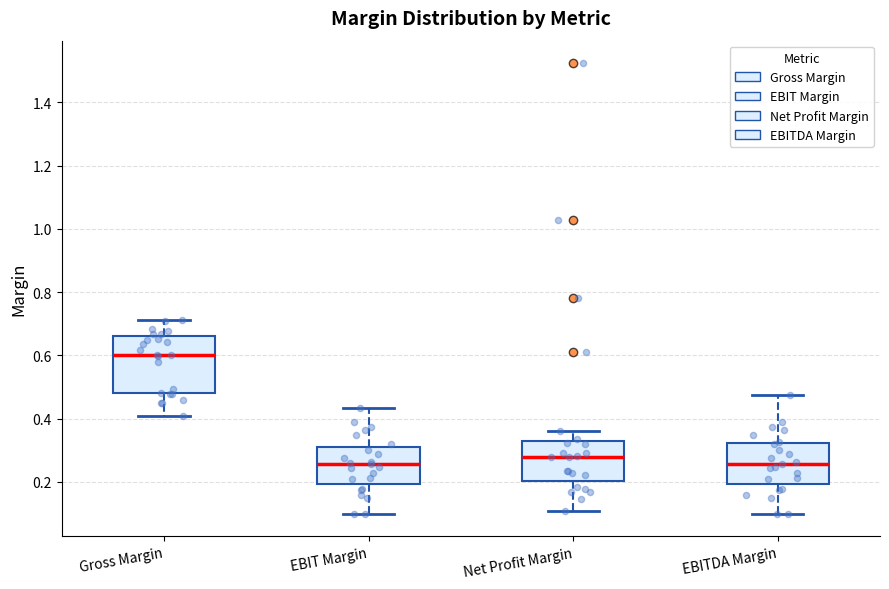

Reading left to right, transcribe this box plot: for each box, give where its median line is, the range the box spans, and where its two whiskers end, as read against the y-axis. The values are not printed on the chart, so give them approximately, as read against the axis.

Gross Margin: median 0.60, box 0.48 to 0.66, whiskers 0.40 to 0.72
EBIT Margin: median 0.26, box 0.20 to 0.32, whiskers 0.10 to 0.44
Net Profit Margin: median 0.28, box 0.20 to 0.32, whiskers 0.10 to 0.36
EBITDA Margin: median 0.26, box 0.20 to 0.32, whiskers 0.10 to 0.48